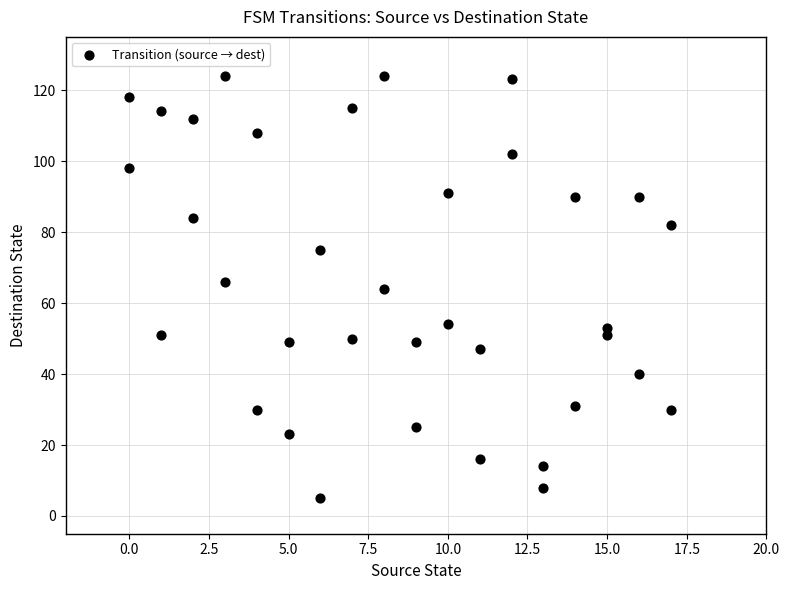

What is the range of X values (max minus min)?

17